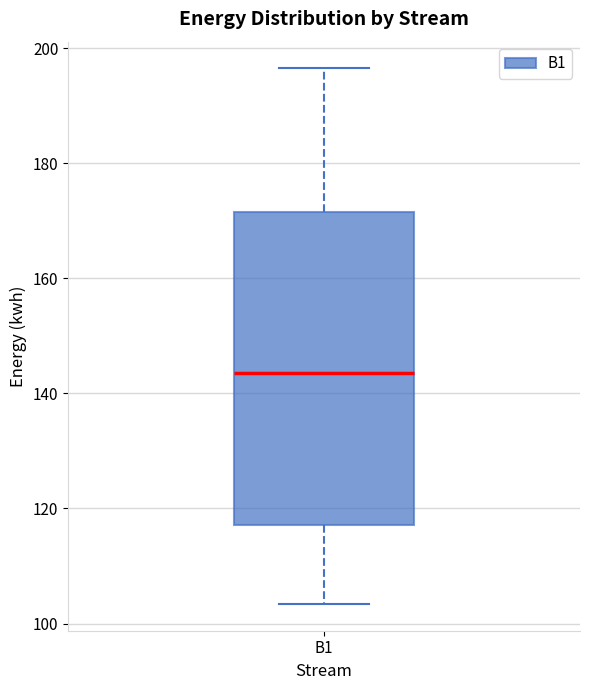

Where does the upper whisker of the box for B1 end on the y-axis? The values are not printed on the chart, so give them approximately, as read against the axis.

196